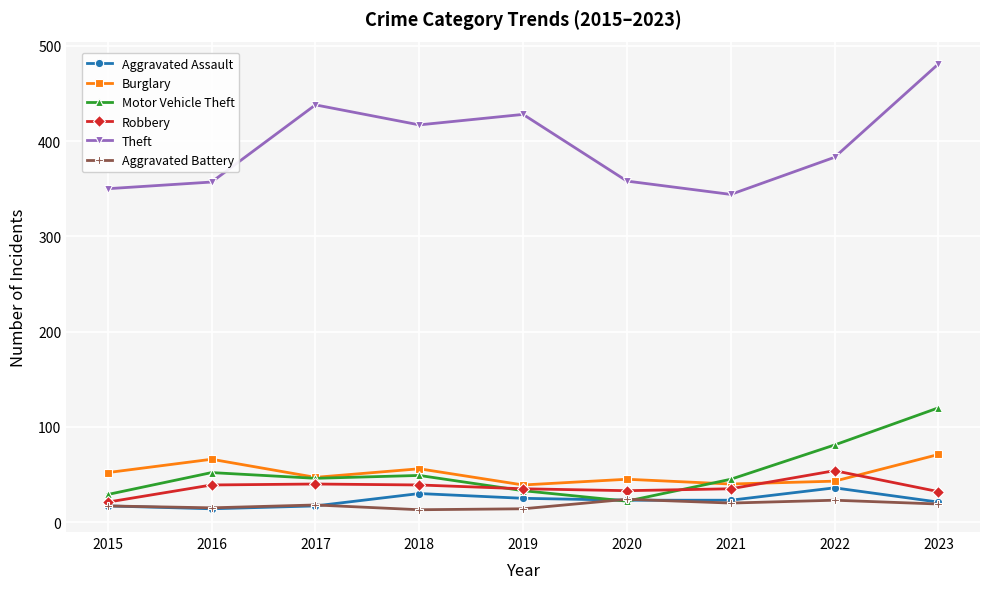

True or false: Aggravated Assault has more than 0 points higher than both neighbors.

True